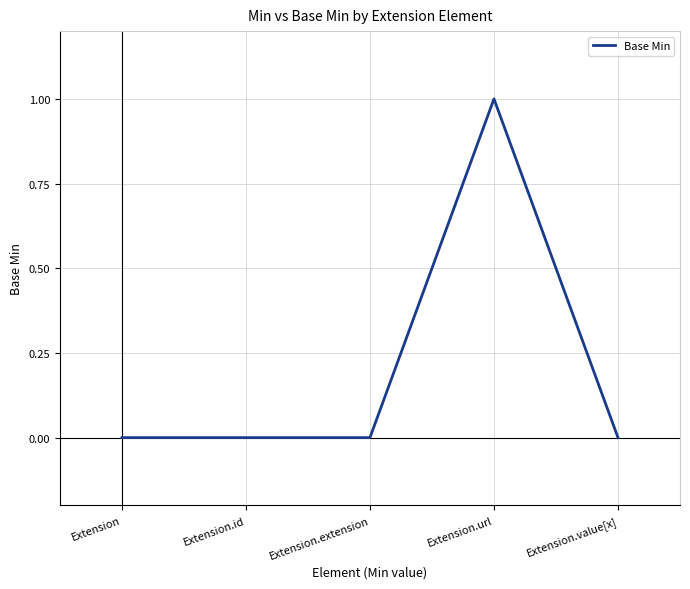

True or false: the data shows 0 at Extension.

True